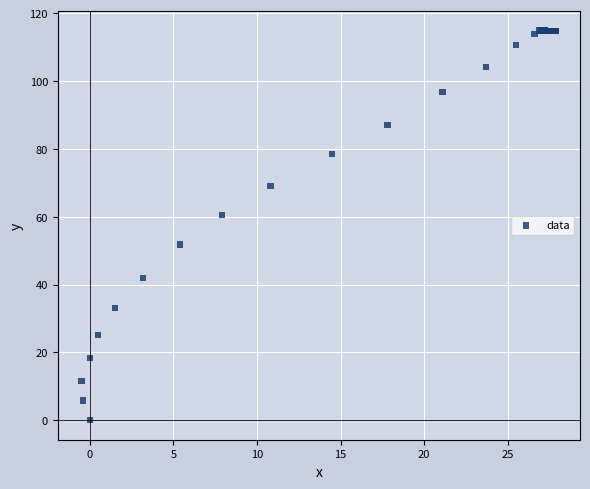

What Y value in the scatter plot is closest to 57?

60.5